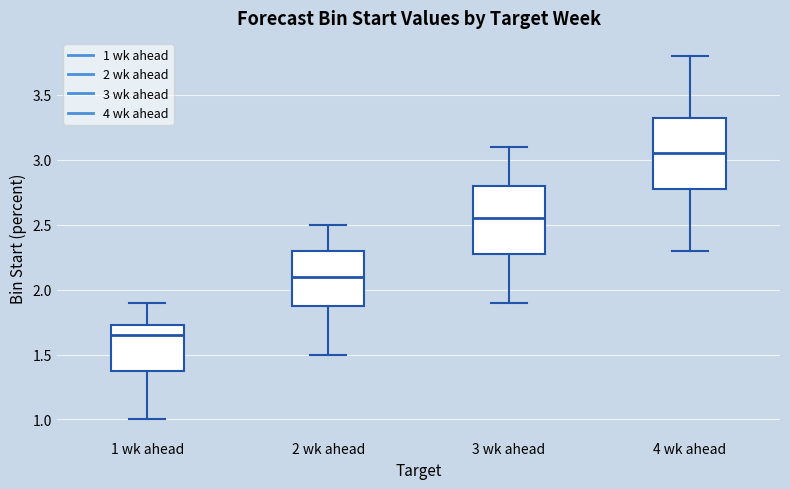

Which box has the highest median line?

4 wk ahead